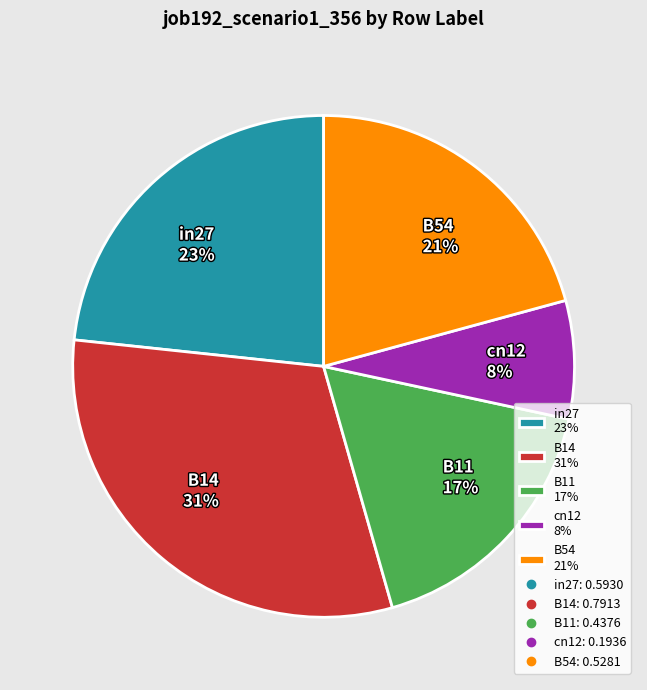

To the nearest percent, what portion does B14 represent?

31%